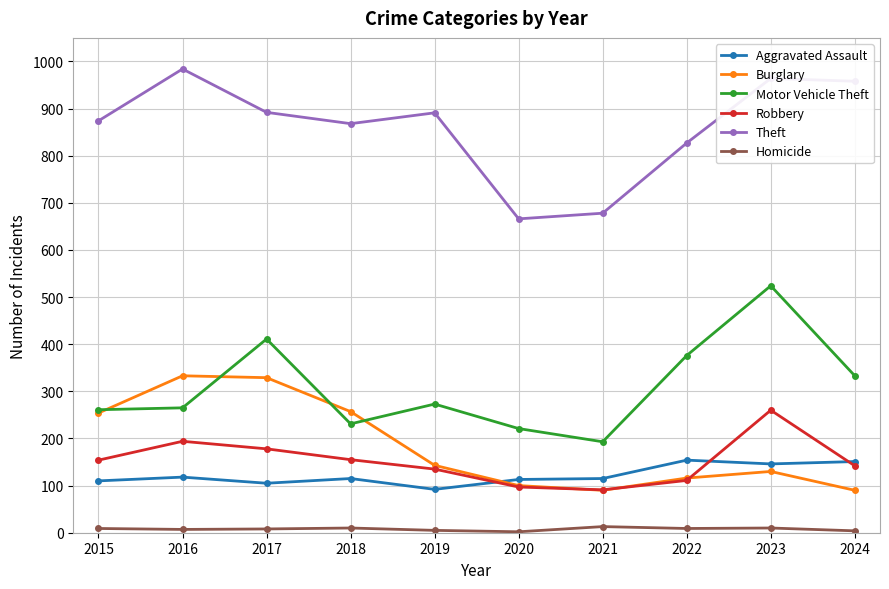

Which series has the largest total across all categories?

Theft